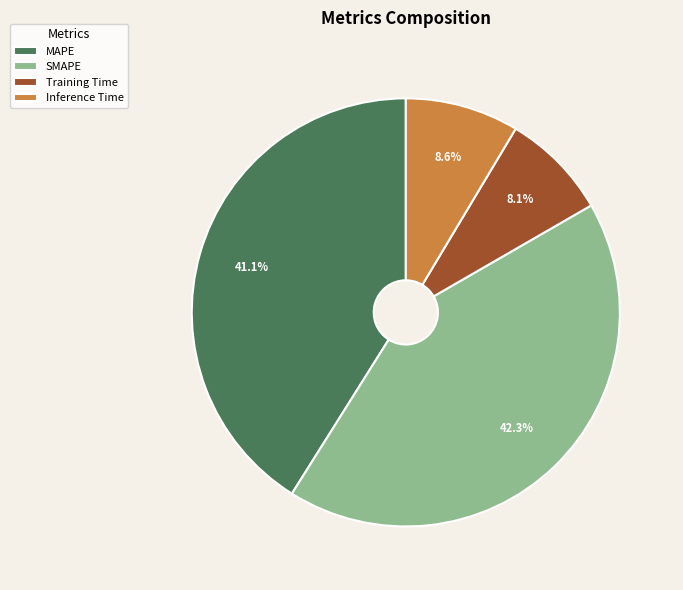

To the nearest percent, what percentage of the pie is Inference Time?

9%